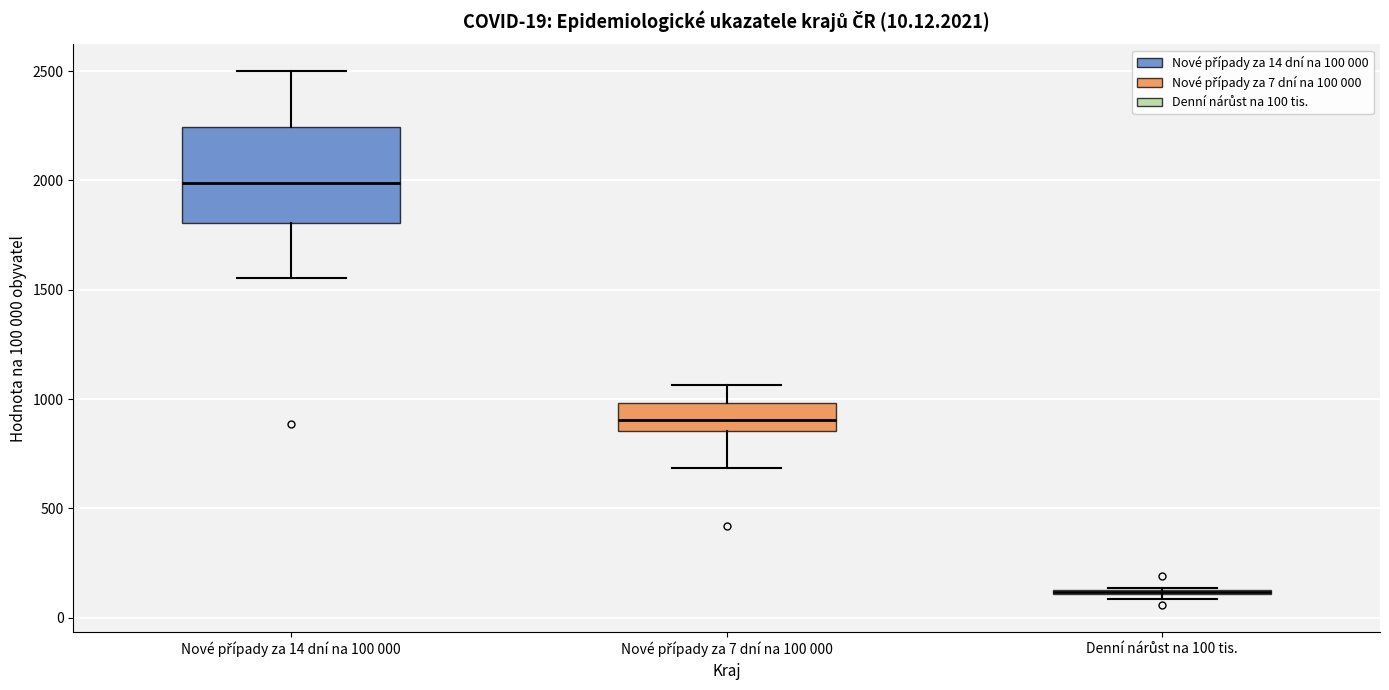

Which box is the tallest, from its lower edge to its upper edge?

Nové případy za 14 dní na 100 000